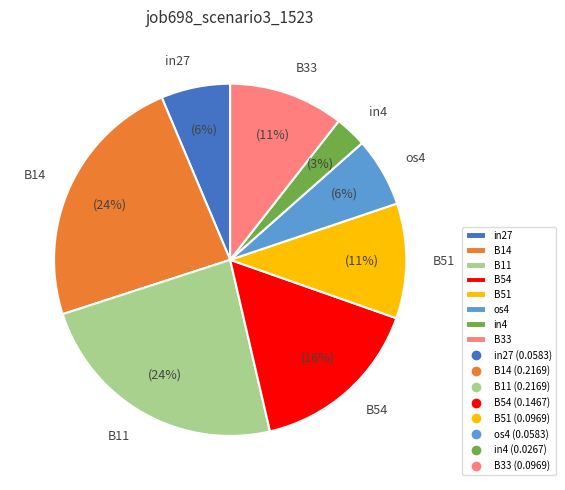

Which has a higher value, B51 or in4?

B51